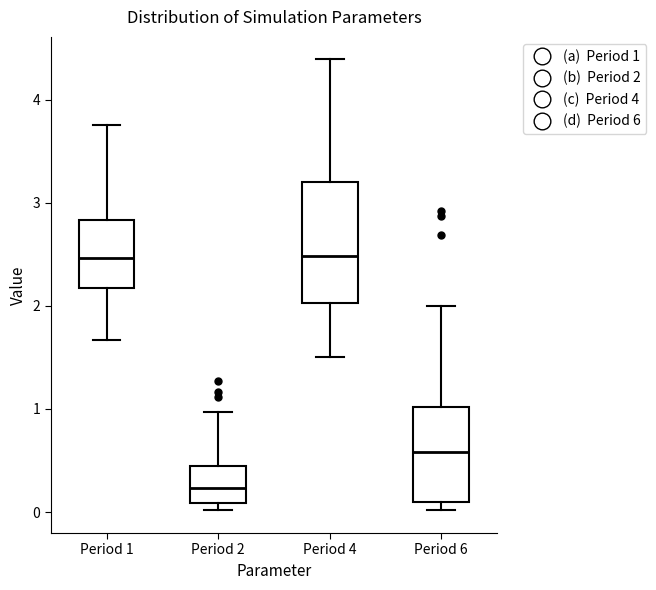

Comparing the boxes themselves (not the whiskers), which one is the tallest?

Period 4